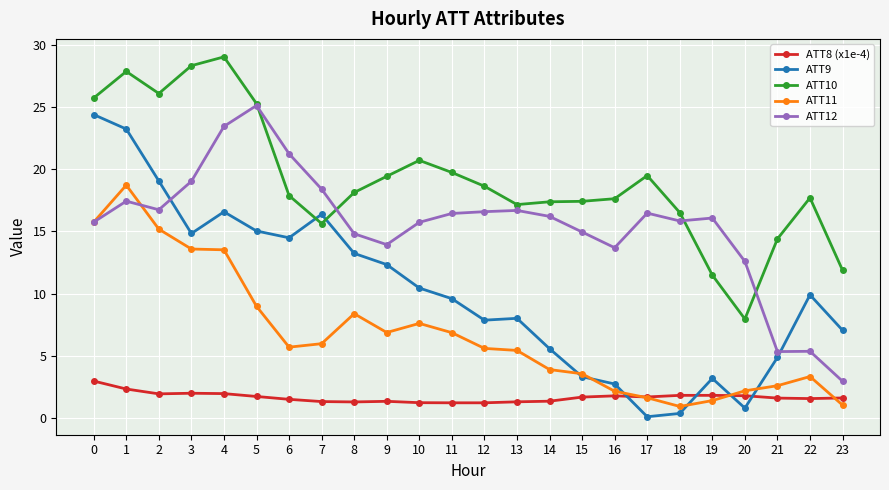

At which category is the sum across all series the highest?

1